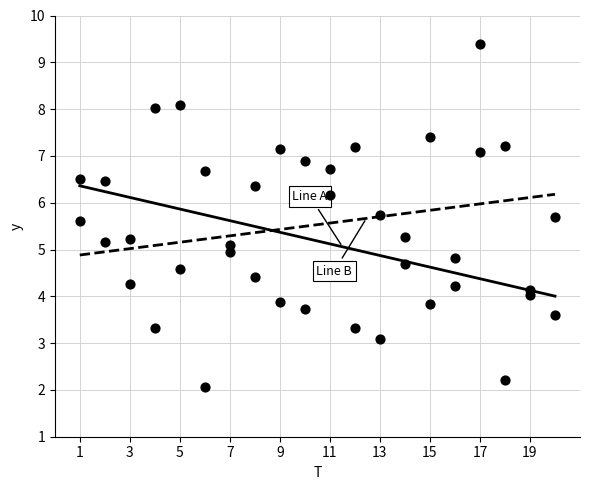

How many data points are displayed?

40